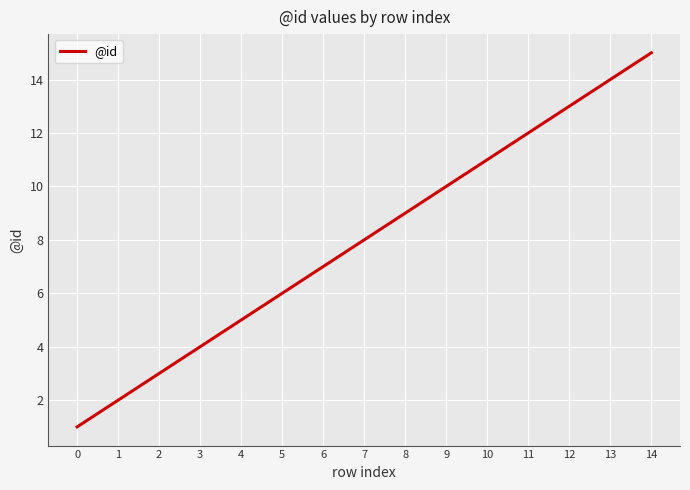

Rank the categories by value from lowest to highest.

0, 1, 2, 3, 4, 5, 6, 7, 8, 9, 10, 11, 12, 13, 14